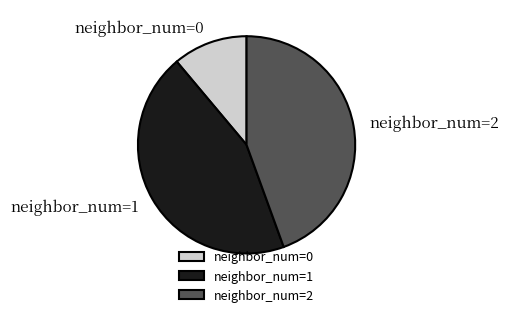

Is it true that neighbor_num=2 is 44% of the pie?

True